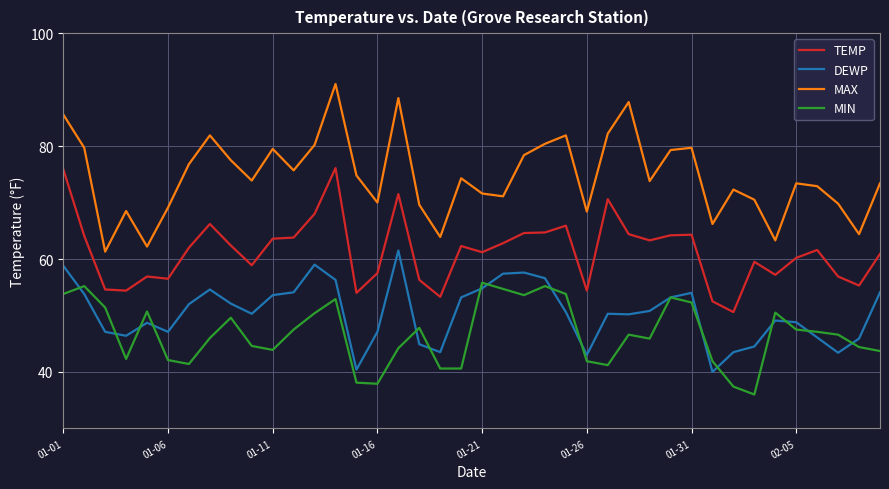

Which series has the largest total across all categories?

MAX